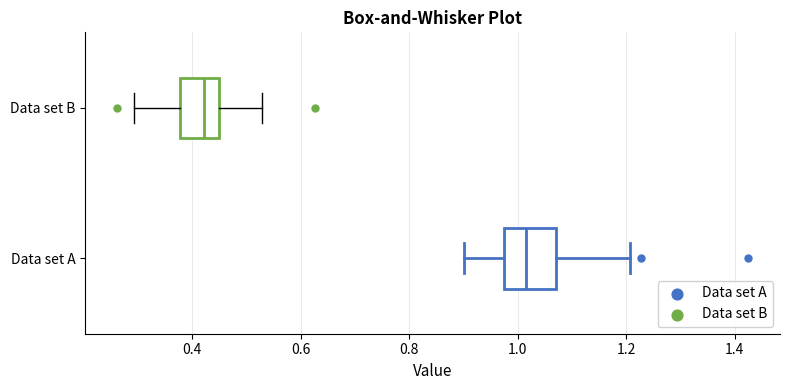

Reading bottom to top, transcribe this box plot: for each box, give where its median line is, the range the box spans, and where its two whiskers end, as read against the x-axis. The values are not printed on the chart, so give them approximately, as read against the axis.

Data set A: median 1.02, box 0.98 to 1.08, whiskers 0.90 to 1.20
Data set B: median 0.42, box 0.38 to 0.44, whiskers 0.30 to 0.52